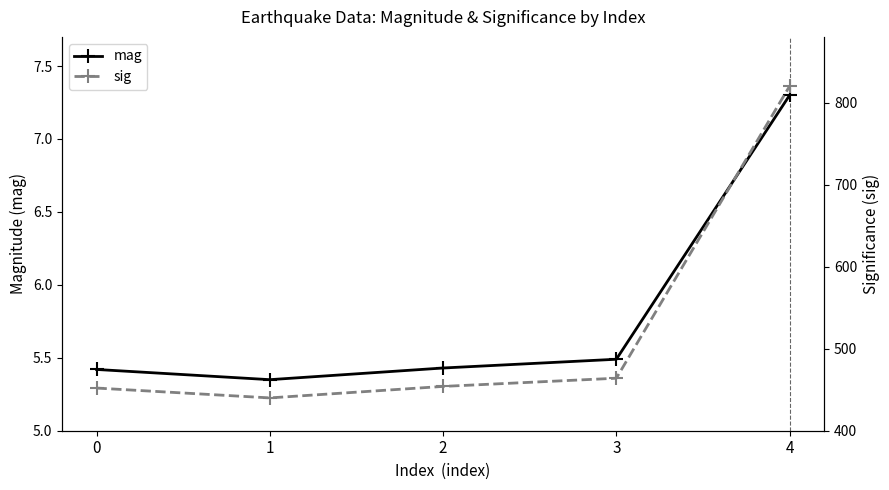

Does the chart display data point markers on the line(s)?

Yes